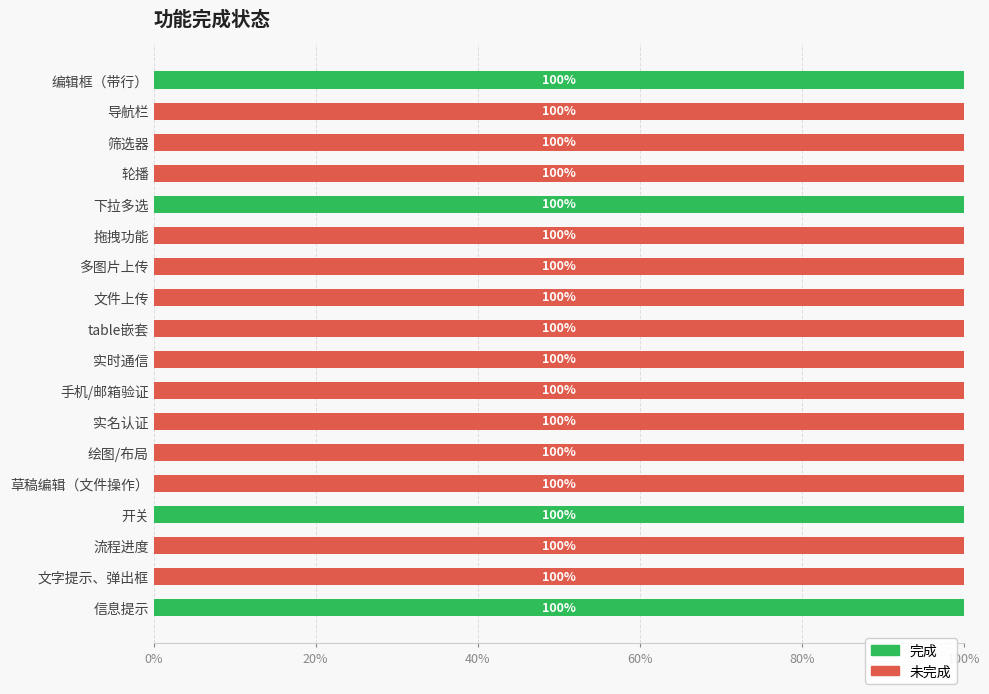

What is the sum of the 完成 values at 草稿编辑（文件操作） and 开关?

100